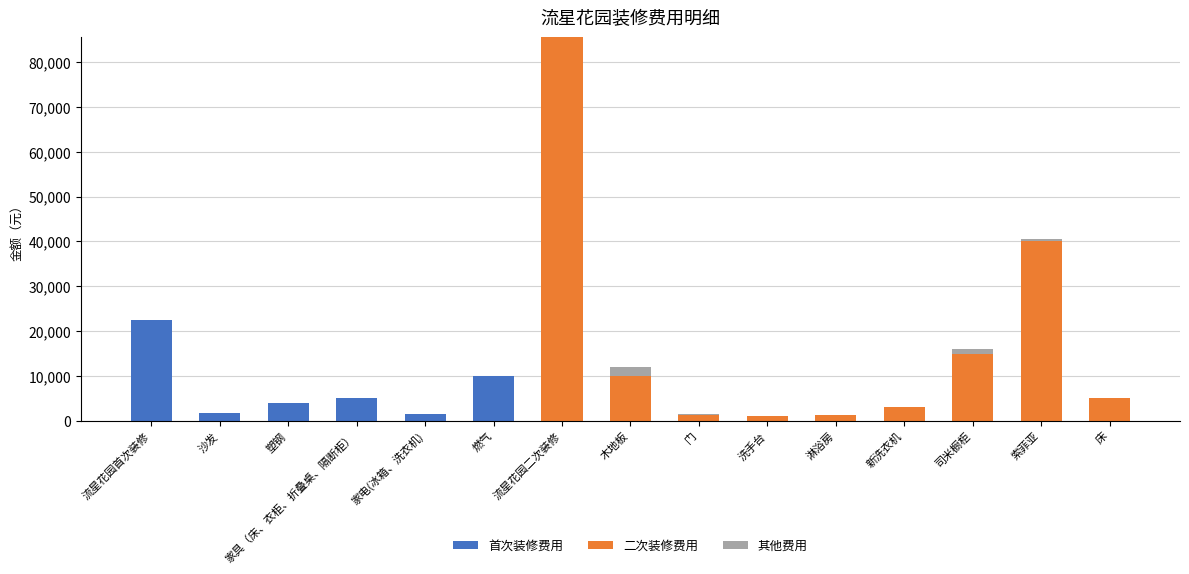

What is the total value across all series at 新洗衣机?

3000